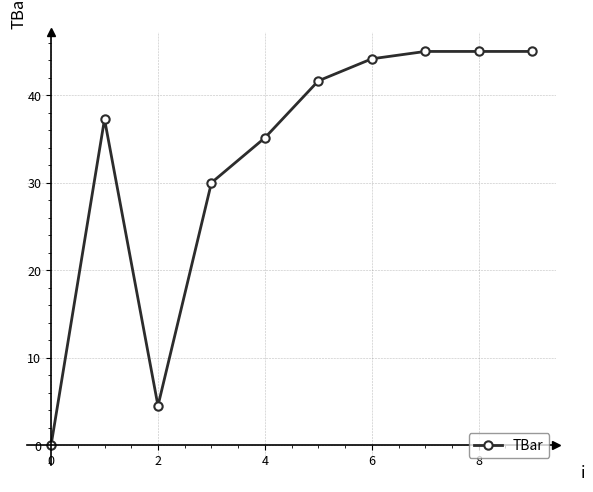

True or false: there are more than 0 points higher than both neighbors.

True